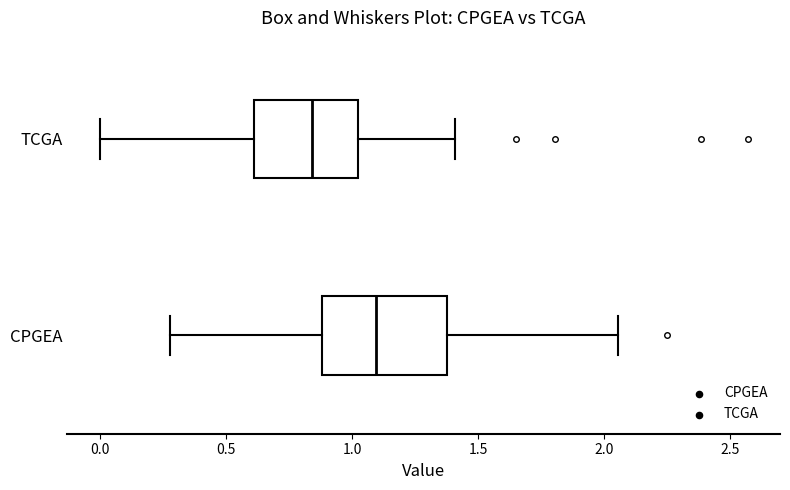

Reading bottom to top, read every box against the x-axis: the position of its median line, the range the box covers, and the ends of its whiskers. The values are not printed on the chart, so give them approximately, as read against the axis.

CPGEA: median 1.10, box 0.90 to 1.40, whiskers 0.30 to 2.05
TCGA: median 0.85, box 0.60 to 1.00, whiskers 0.00 to 1.40